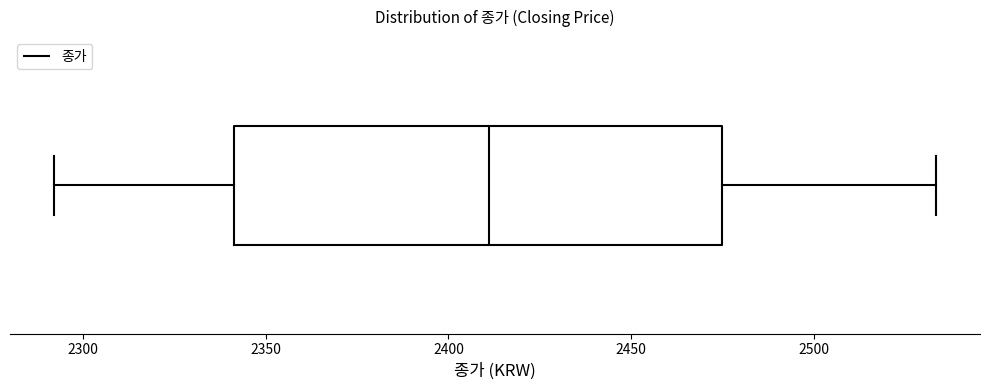

Read this box plot against the x-axis: the position of the median line, the range covered by the box, and the ends of both whiskers. The values are not printed on the chart, so give them approximately, as read against the axis.

median 2410, box 2340 to 2475, whiskers 2290 to 2535